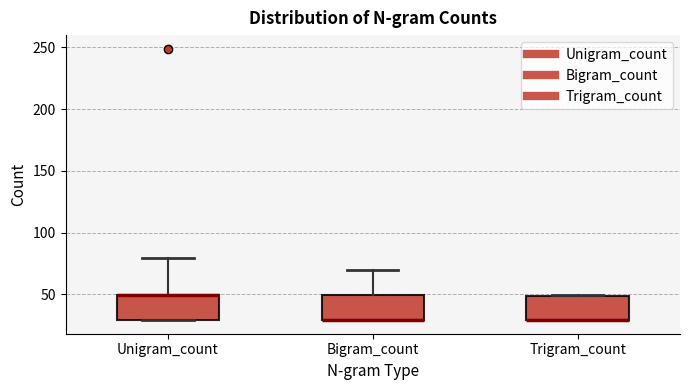

Where is the upper edge of the box for Trigram_count on the y-axis? The values are not printed on the chart, so give them approximately, as read against the axis.

50